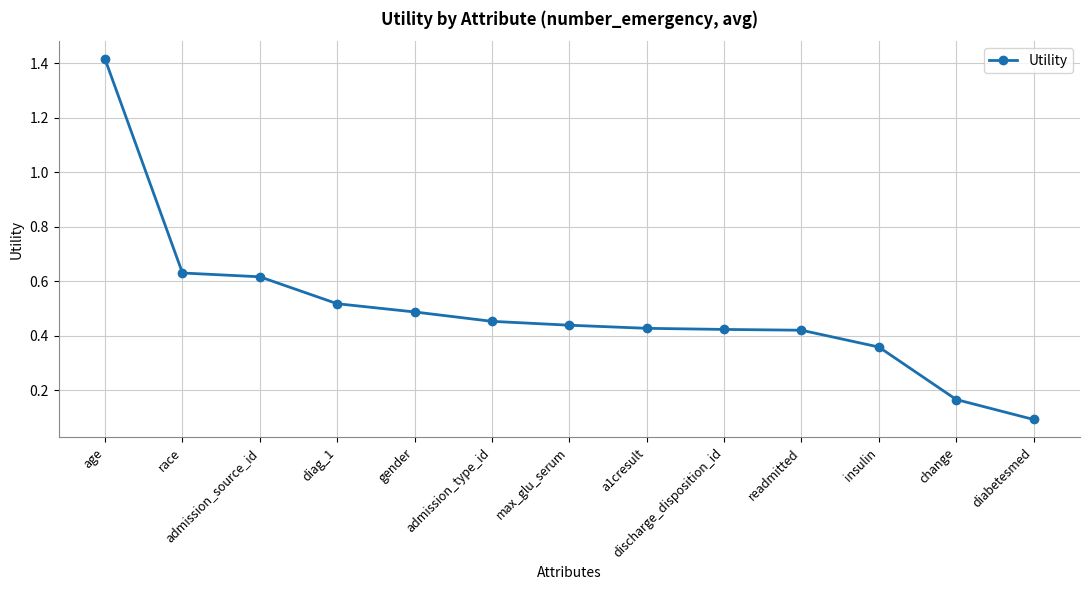

True or false: the data shows 0.5 at admission_type_id.

True